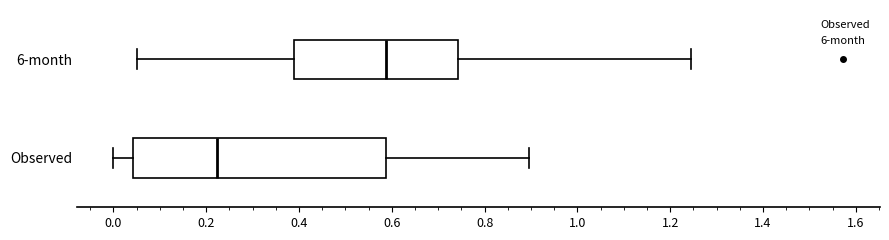

Reading bottom to top, transcribe this box plot: for each box, give where its median line is, the range the box spans, and where its two whiskers end, as read against the x-axis. The values are not printed on the chart, so give them approximately, as read against the axis.

Observed: median 0.22, box 0.04 to 0.58, whiskers 0.00 to 0.90
6-month: median 0.58, box 0.38 to 0.74, whiskers 0.06 to 1.24